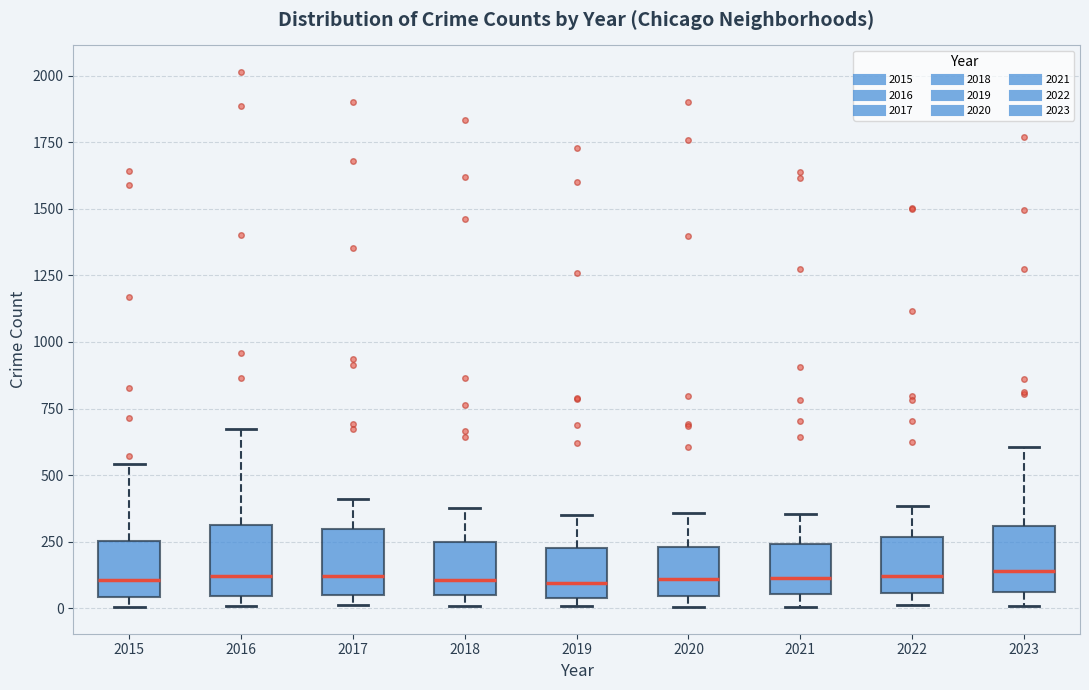

Reading left to right, read every box against the y-axis: the position of its median line, the range the box covers, and the ends of its whiskers. The values are not printed on the chart, so give them approximately, as read against the axis.

2015: median 100, box 50 to 250, whiskers 0 to 550
2016: median 100, box 50 to 300, whiskers 0 to 650
2017: median 100, box 50 to 300, whiskers 0 to 400
2018: median 100, box 50 to 250, whiskers 0 to 400
2019: median 100, box 50 to 250, whiskers 0 to 350
2020: median 100, box 50 to 250, whiskers 0 to 350
2021: median 100, box 50 to 250, whiskers 0 to 350
2022: median 100, box 50 to 250, whiskers 0 to 400
2023: median 150, box 50 to 300, whiskers 0 to 600